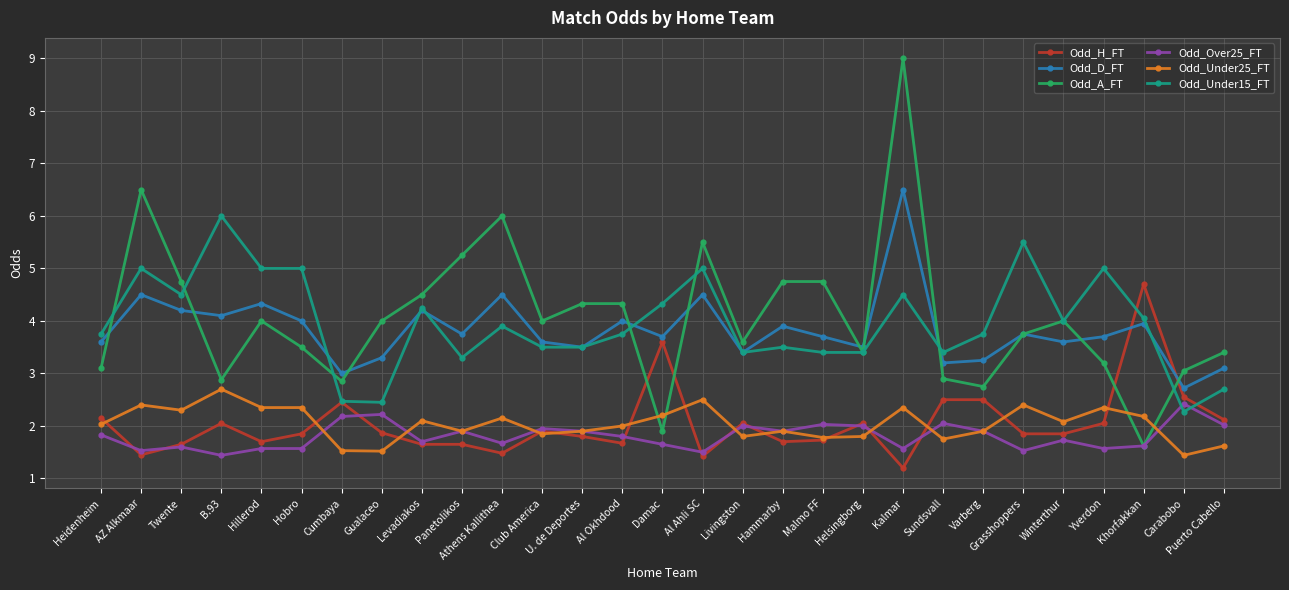

What is the minimum value shown in the chart?

1.2